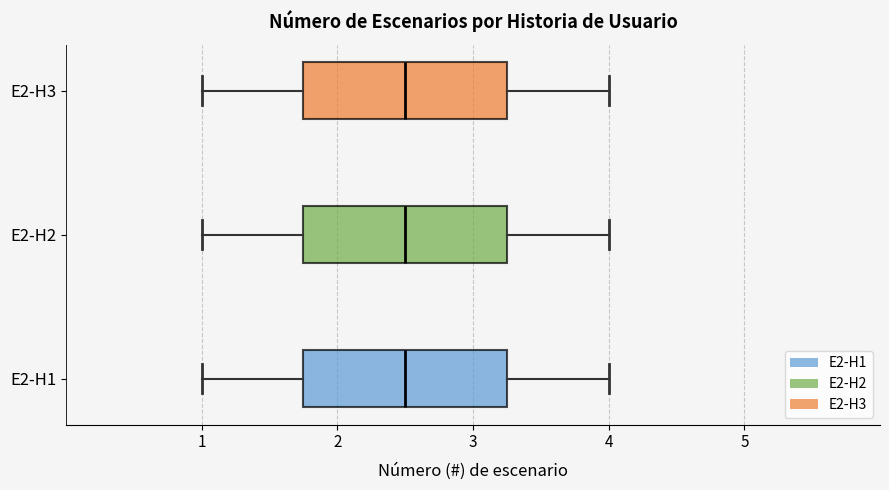

Reading bottom to top, read every box against the x-axis: the position of its median line, the range the box covers, and the ends of its whiskers. The values are not printed on the chart, so give them approximately, as read against the axis.

E2-H1: median 2.5, box 1.8 to 3.3, whiskers 1.0 to 4.0
E2-H2: median 2.5, box 1.8 to 3.3, whiskers 1.0 to 4.0
E2-H3: median 2.5, box 1.8 to 3.3, whiskers 1.0 to 4.0